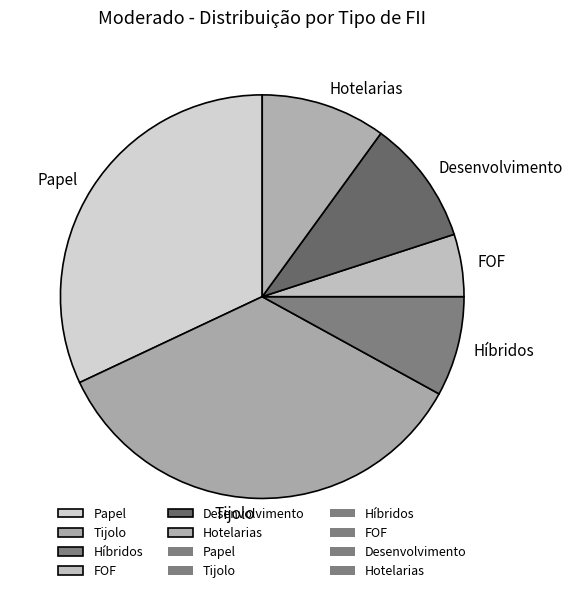

Is it true that Híbridos is 8% of the pie?

True